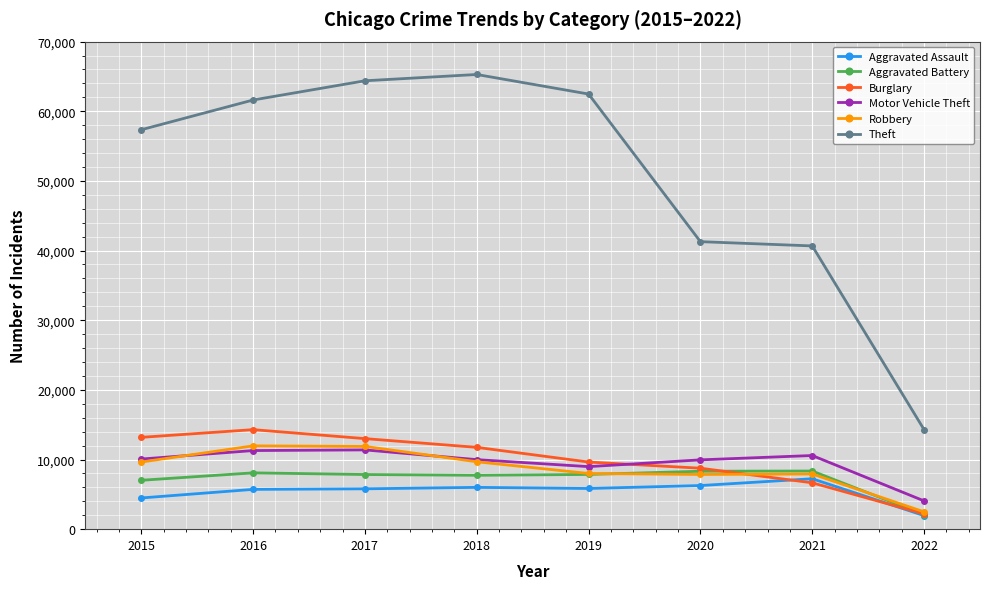

What is the lowest value of the Aggravated Battery series?

2071